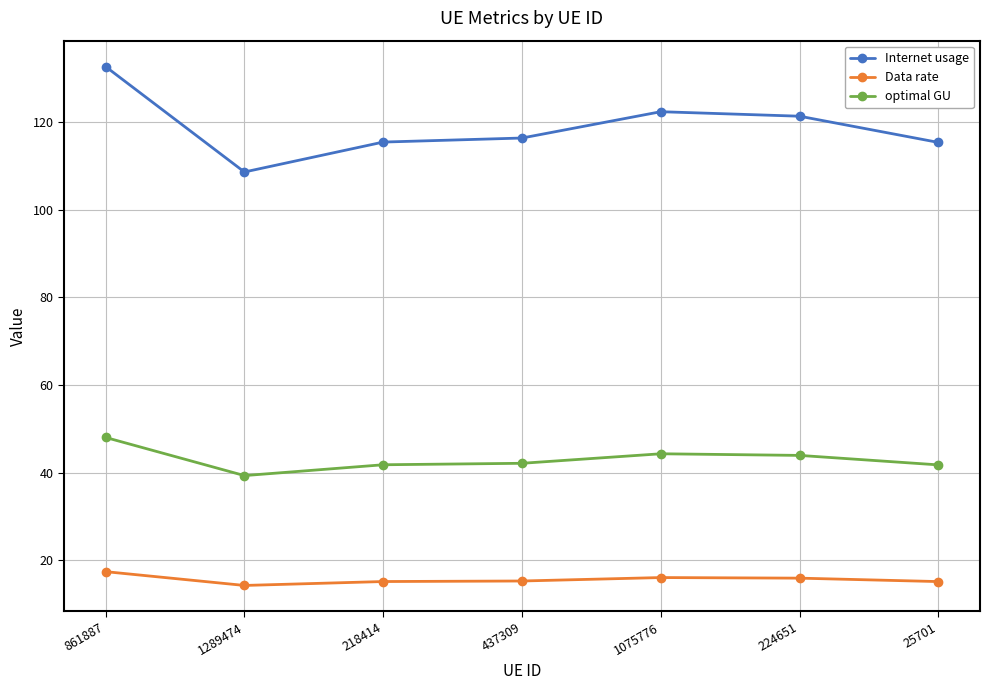

At which label does optimal GU reach its peak?

861887